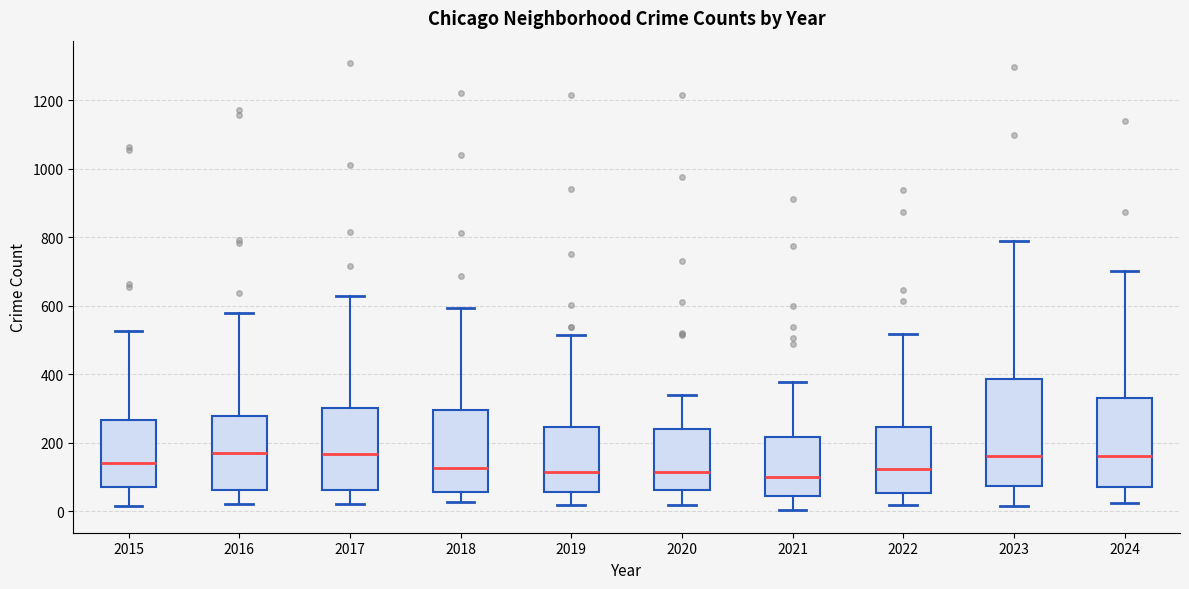

Reading left to right, read every box against the y-axis: the position of its median line, the range the box covers, and the ends of its whiskers. The values are not printed on the chart, so give them approximately, as read against the axis.

2015: median 140, box 60 to 260, whiskers 20 to 520
2016: median 180, box 60 to 280, whiskers 20 to 580
2017: median 160, box 60 to 300, whiskers 20 to 620
2018: median 120, box 60 to 300, whiskers 20 to 600
2019: median 120, box 60 to 240, whiskers 20 to 520
2020: median 120, box 60 to 240, whiskers 20 to 340
2021: median 100, box 40 to 220, whiskers 0 to 380
2022: median 120, box 60 to 240, whiskers 20 to 520
2023: median 160, box 80 to 380, whiskers 20 to 800
2024: median 160, box 80 to 340, whiskers 20 to 700